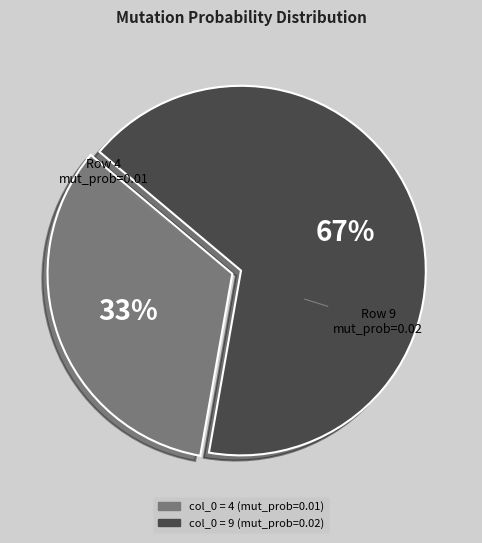

Does any single category account for the majority?

Yes